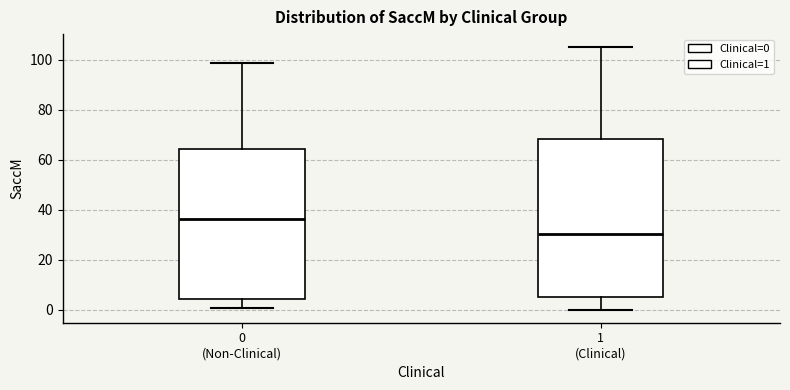

Which box's median line is the highest?

0 (Non-Clinical)